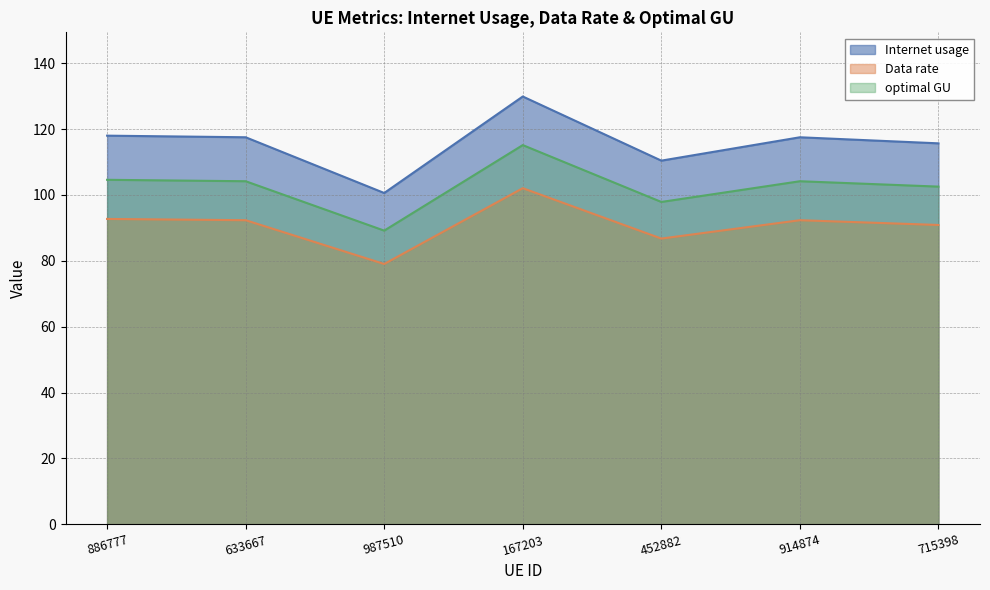

True or false: optimal GU has a value of 151.8 at 452882.

False